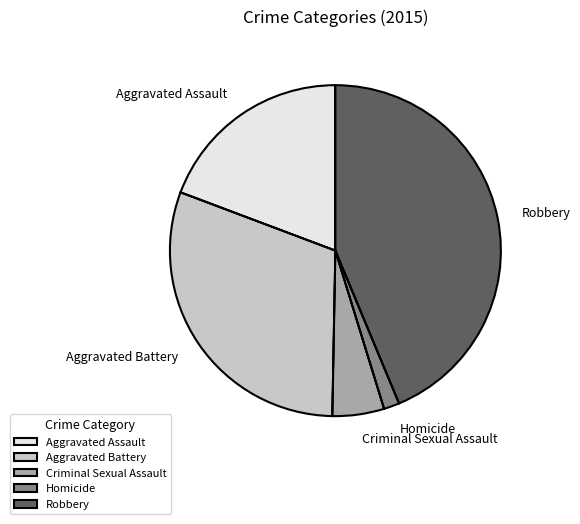

Which category has the smallest portion of the pie?

Homicide